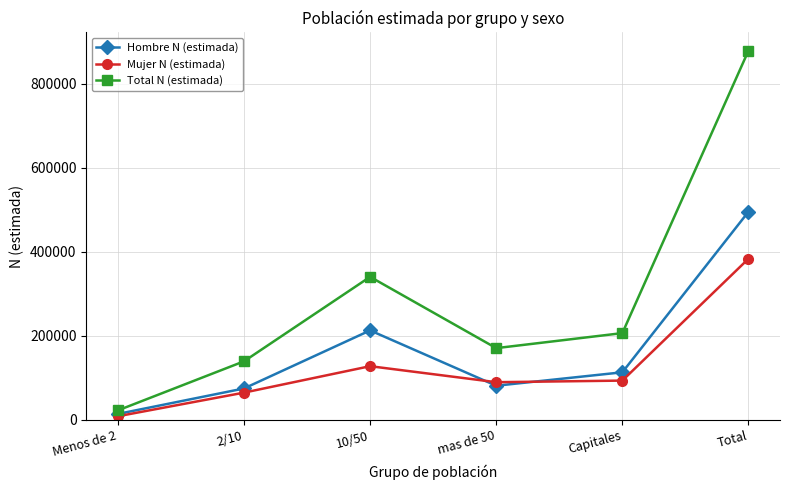

Count the number of categories in the chart.

6